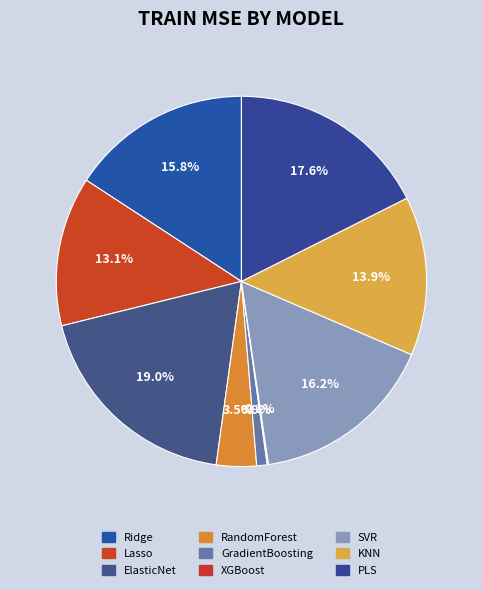

What percentage is the PLS slice, to the nearest percent?

18%